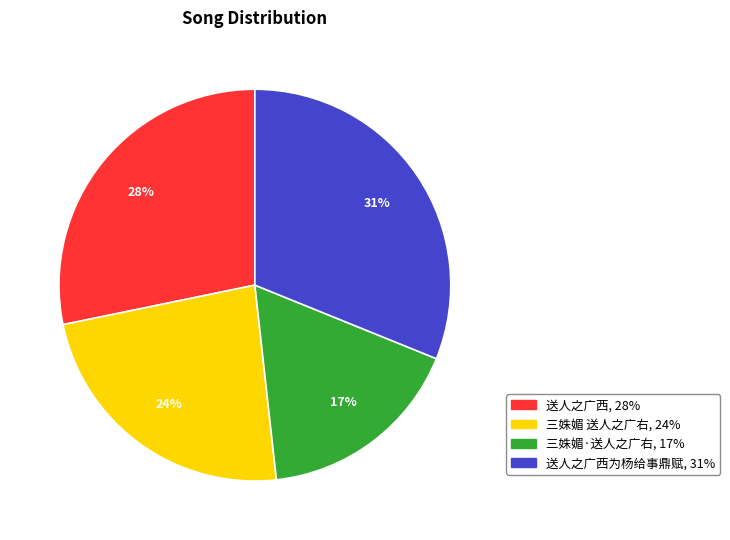

To the nearest percent, what is the average slice percentage?

25%